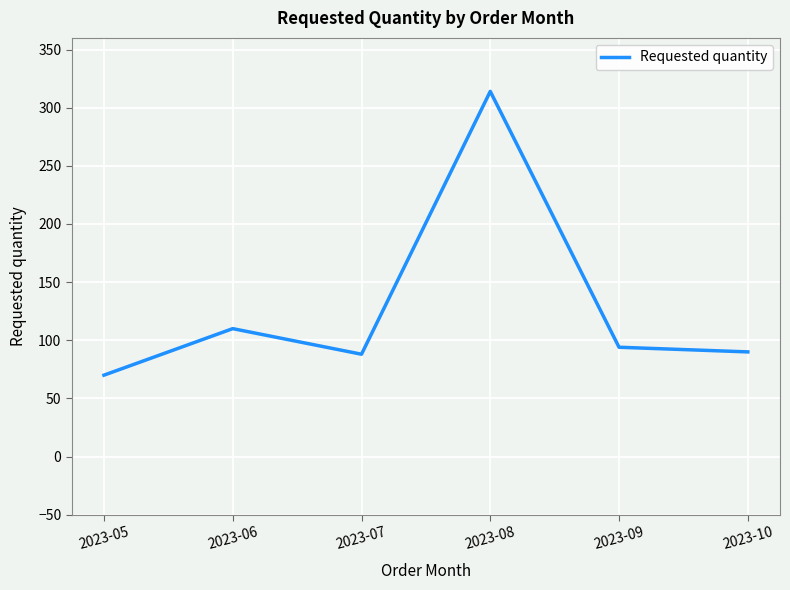

What is the sum of all values?

766